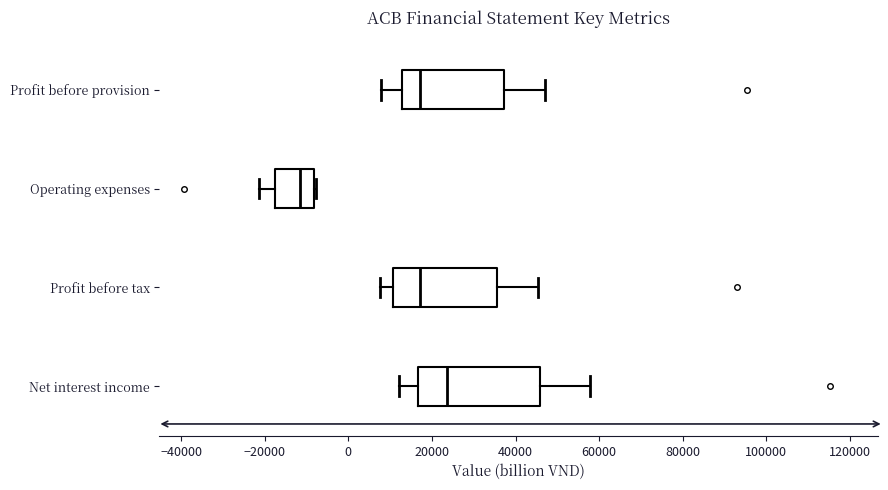

Comparing the boxes themselves (not the whiskers), which one is the widest?

Net interest income